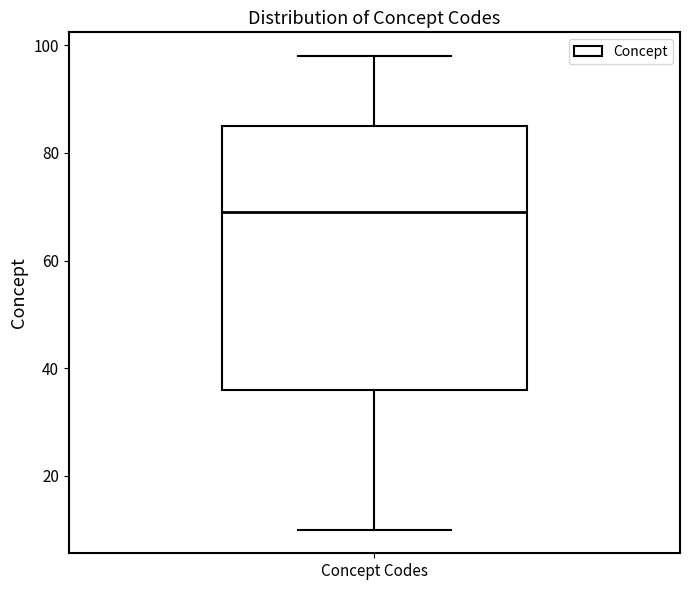

Transcribe this box plot: give where the median line is, the range the box spans, and where the two whiskers end, as read against the y-axis. The values are not printed on the chart, so give them approximately, as read against the axis.

median 70, box 36 to 86, whiskers 10 to 98